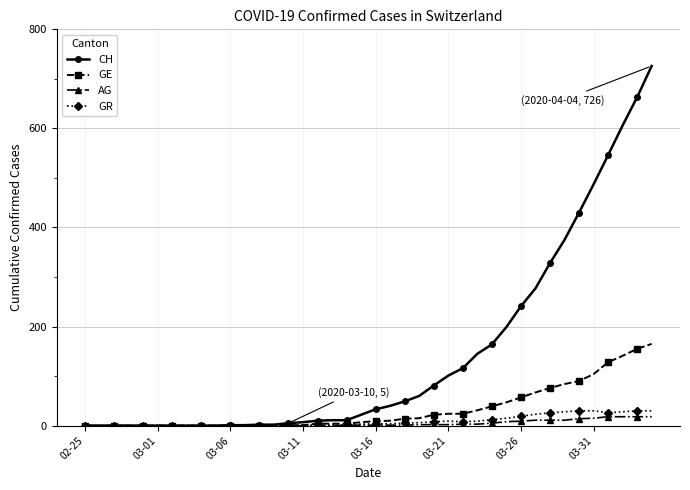

What is the greatest value displayed?

726